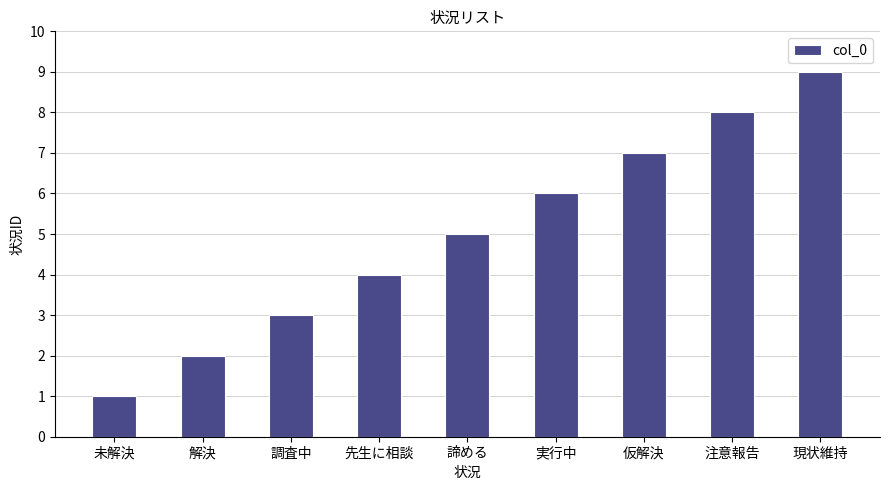

What is the change in value from 実行中 to 現状維持?

+3